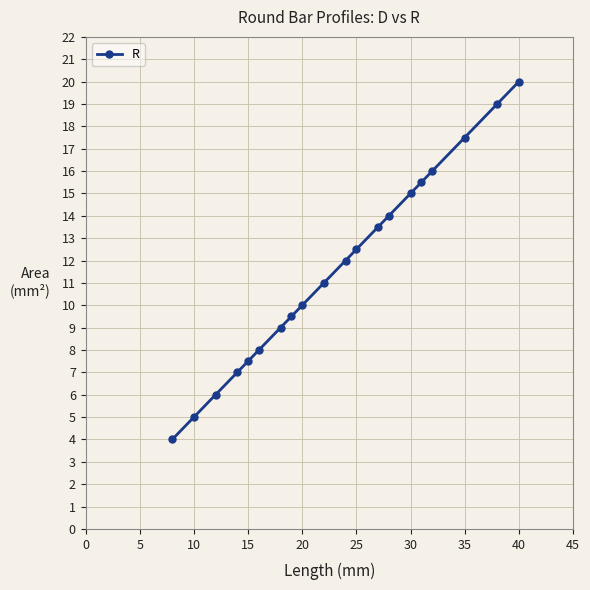

True or false: there are more than 0 points higher than both neighbors.

False